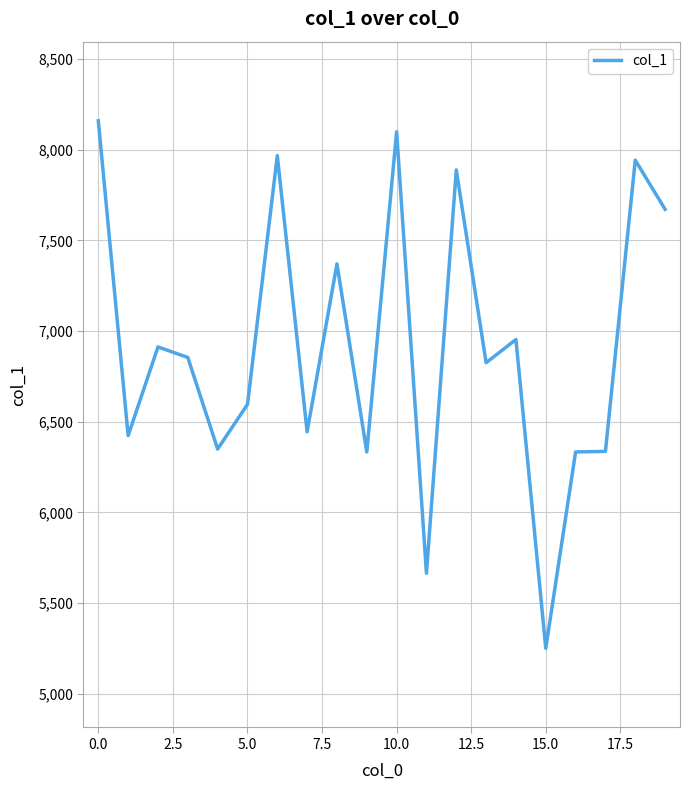

What is the difference between the maximum and minimum values?

2909